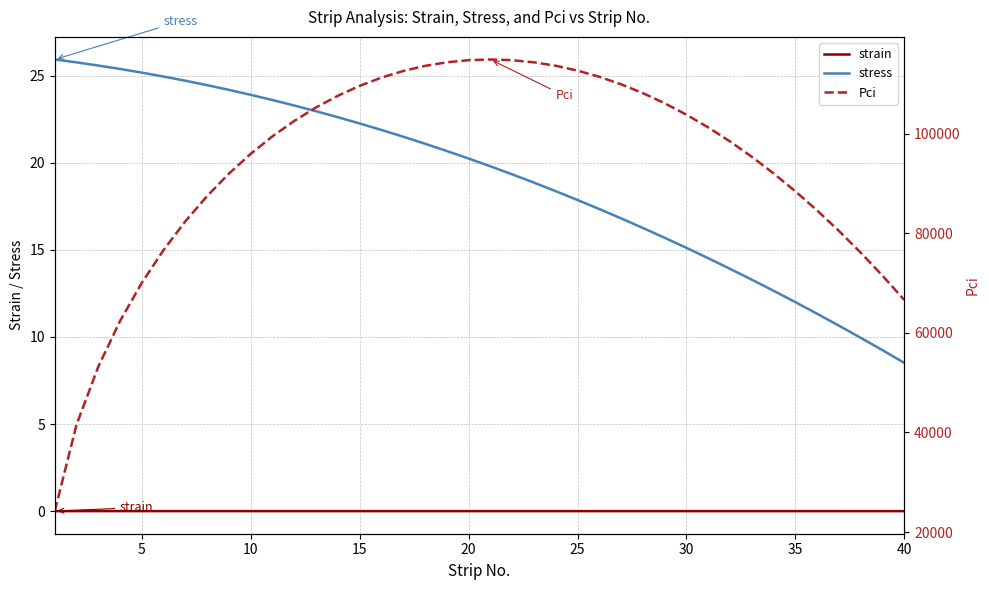

How many values in the Pci series exceed 101244?

20